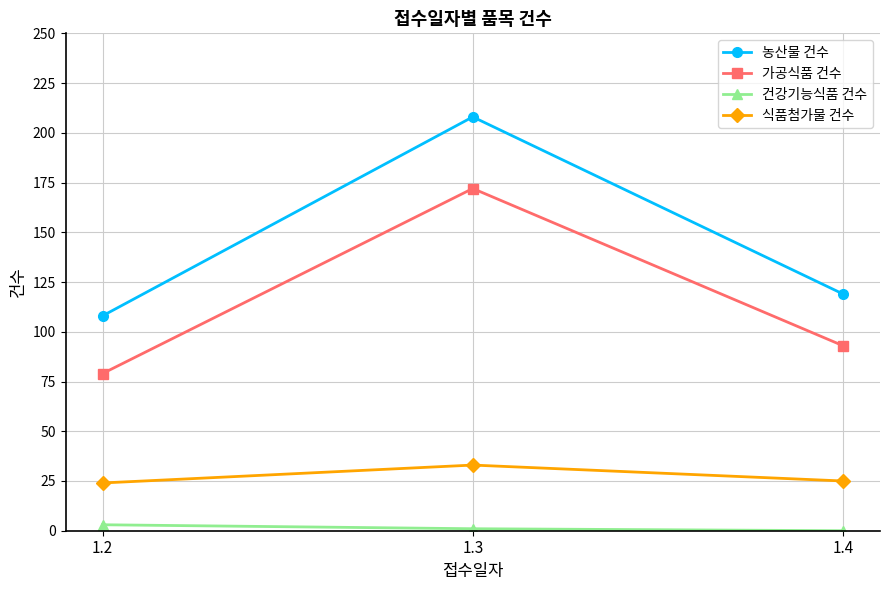

Which series has the largest total across all categories?

농산물 건수